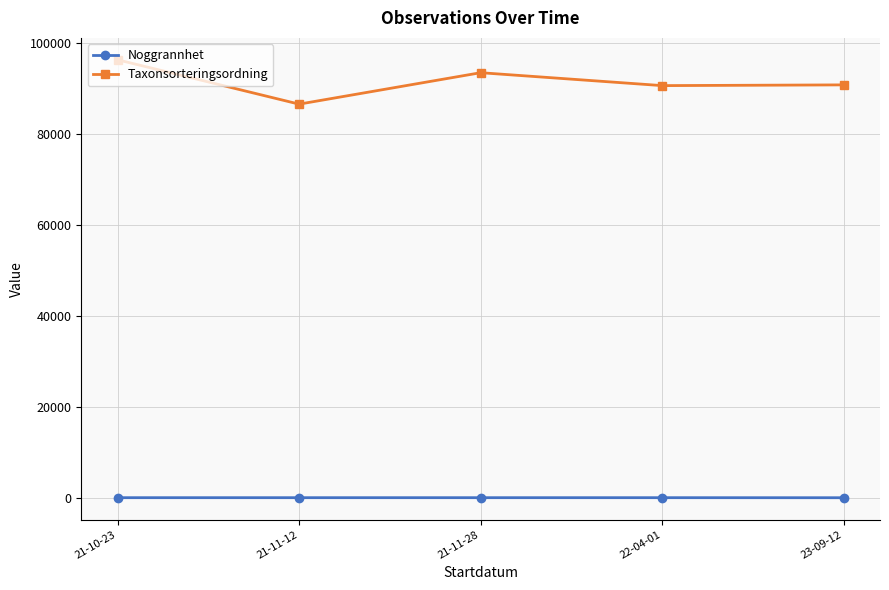

What value does the Noggrannhet series have at 22-04-01?

25.0